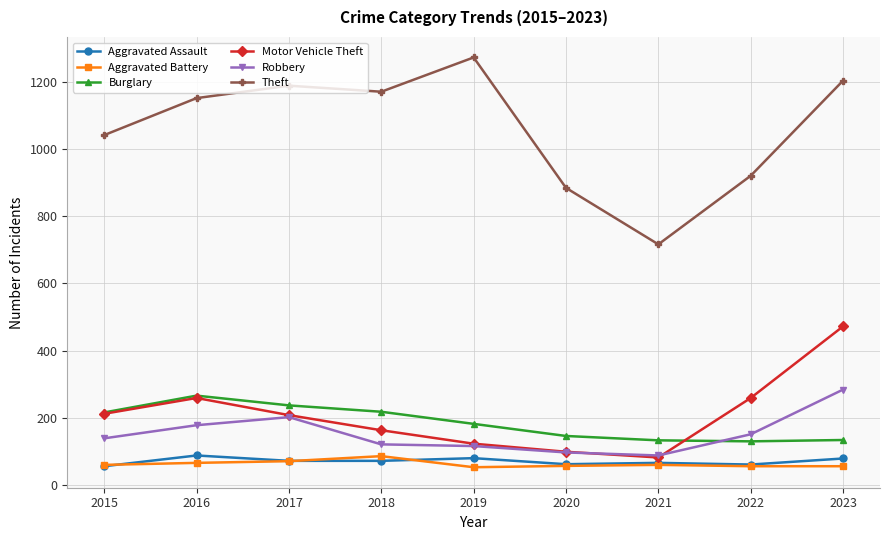

Which series changed the most between 2019 and 2021?

Theft